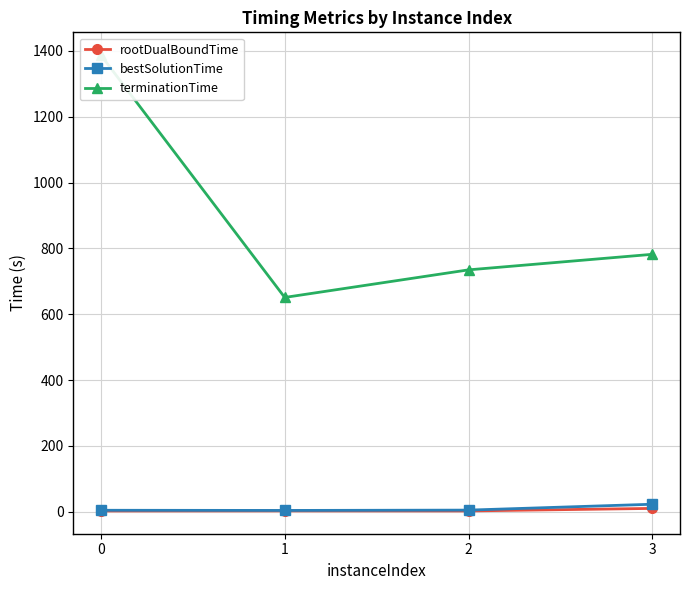

At how many categories does at least one series exceed 1356?

1